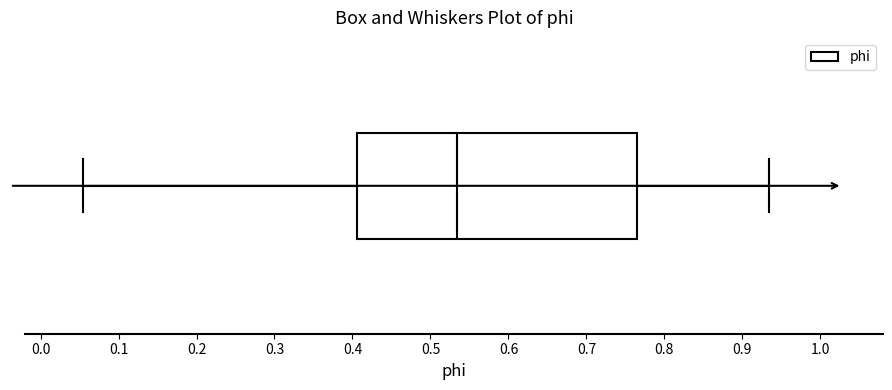

Read this box plot against the x-axis: the position of the median line, the range covered by the box, and the ends of both whiskers. The values are not printed on the chart, so give them approximately, as read against the axis.

median 0.53, box 0.41 to 0.76, whiskers 0.05 to 0.93